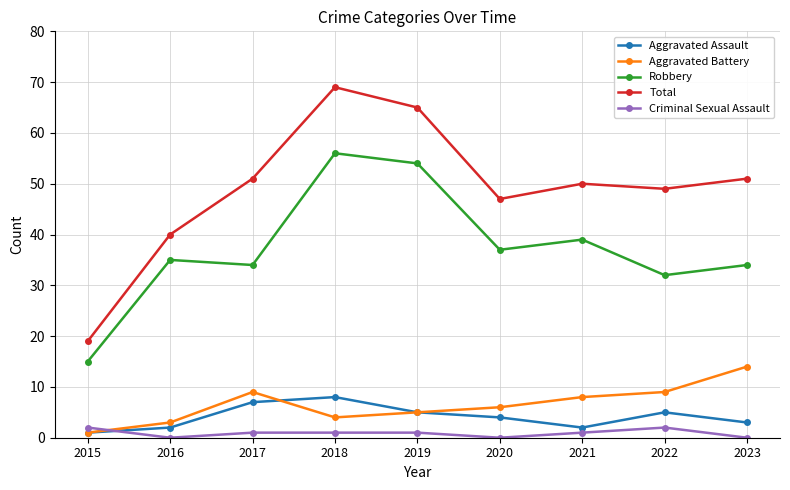

What is the difference between the Criminal Sexual Assault values at 2018 and 2020?

1